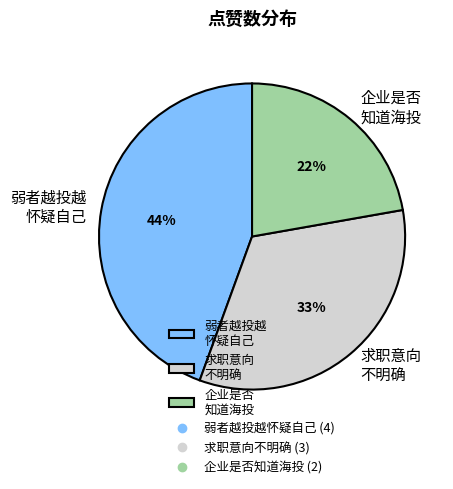

Is there any slice that represents more than half of the pie?

No